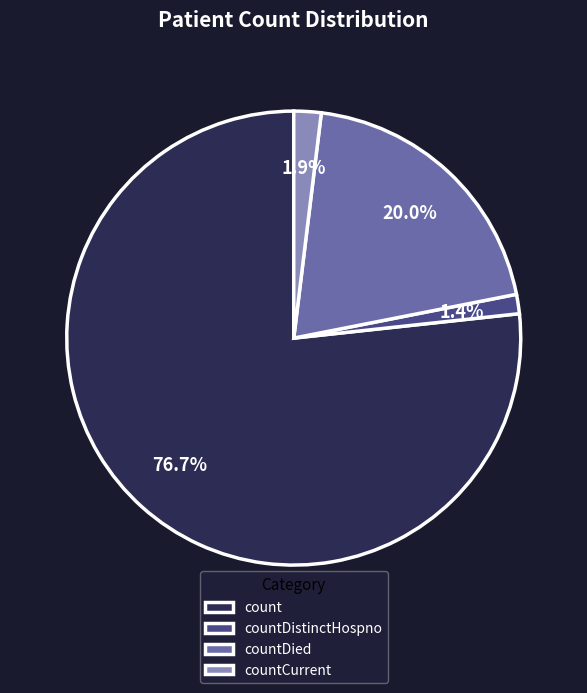

Which category has the biggest portion of the pie?

count